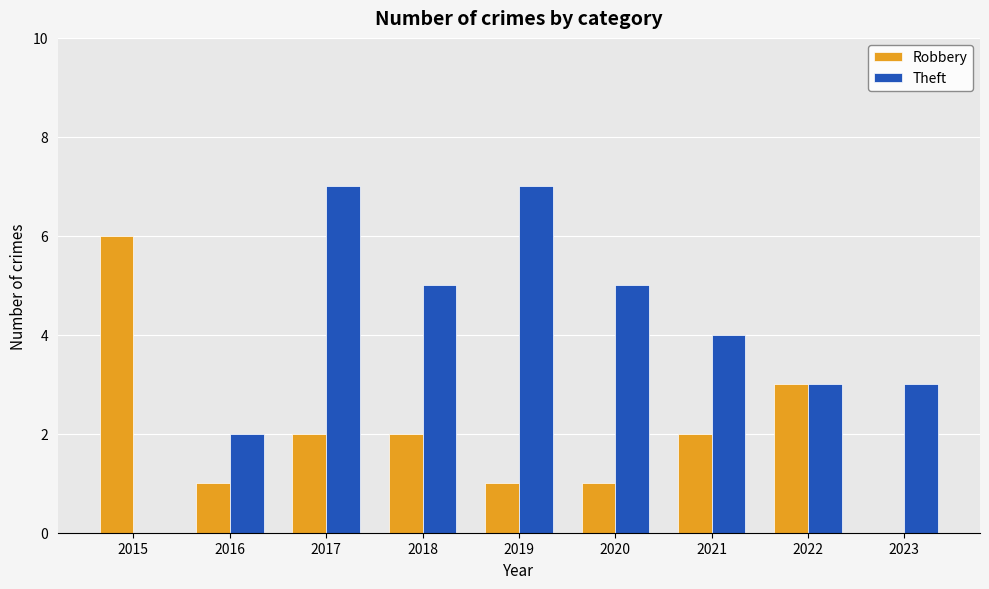

The value of Robbery at 2016 is 1. True or false?

True